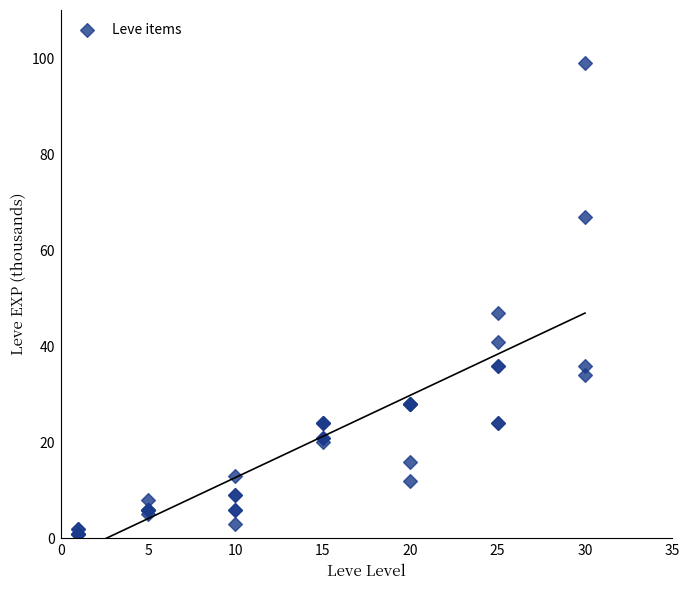

What Y value in the scatter plot is closest to 50?

47